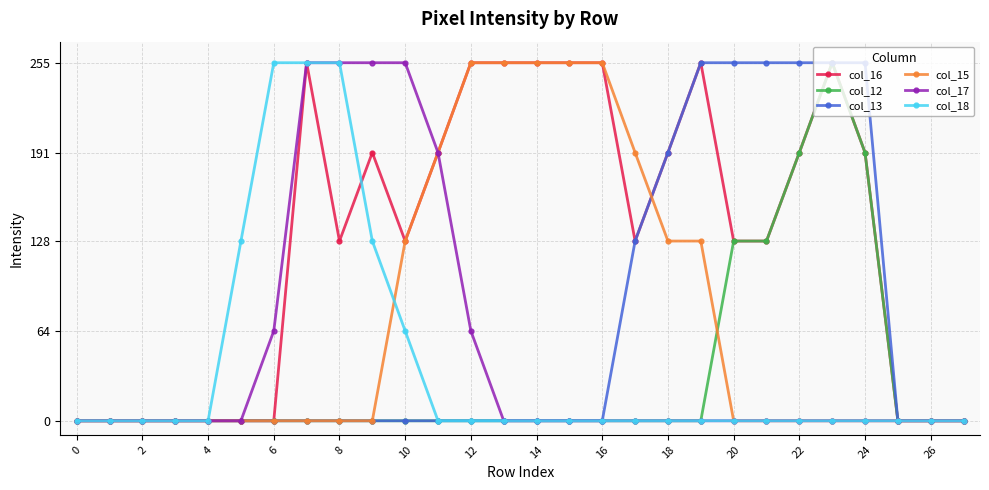

At how many categories does at least one series exceed 208?

16